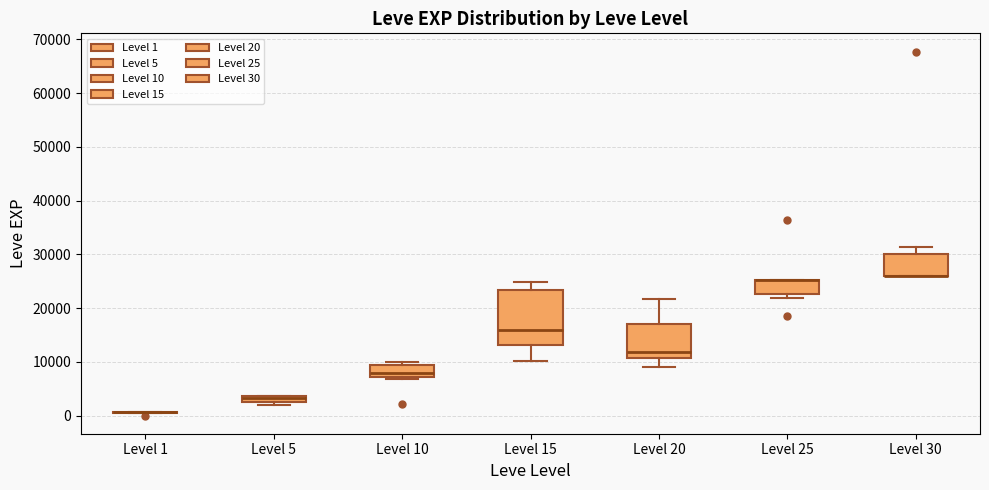

Which box is the tallest, from its lower edge to its upper edge?

Level 15